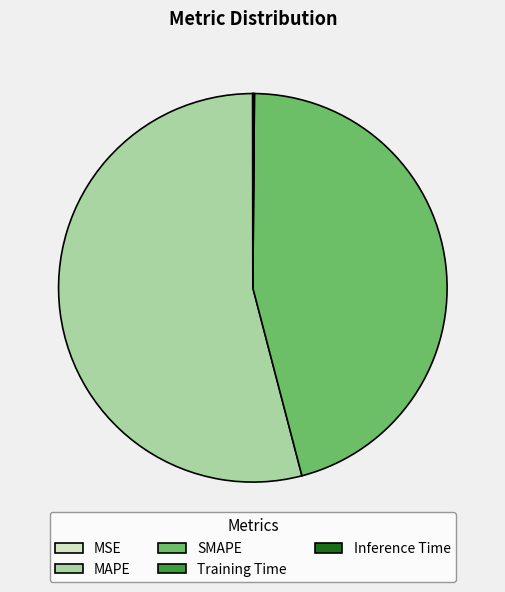

Which has a higher value, MAPE or SMAPE?

MAPE